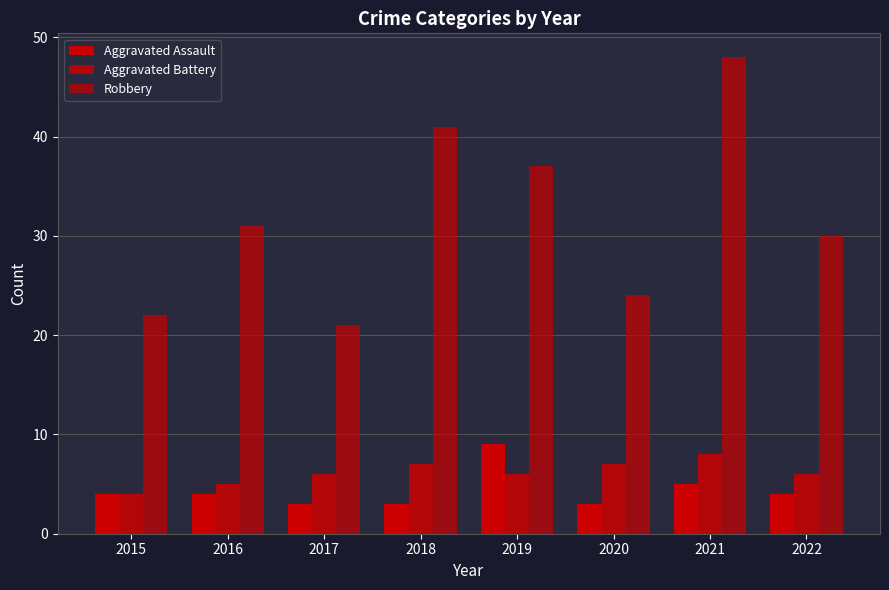

How many bars are there in total?

24